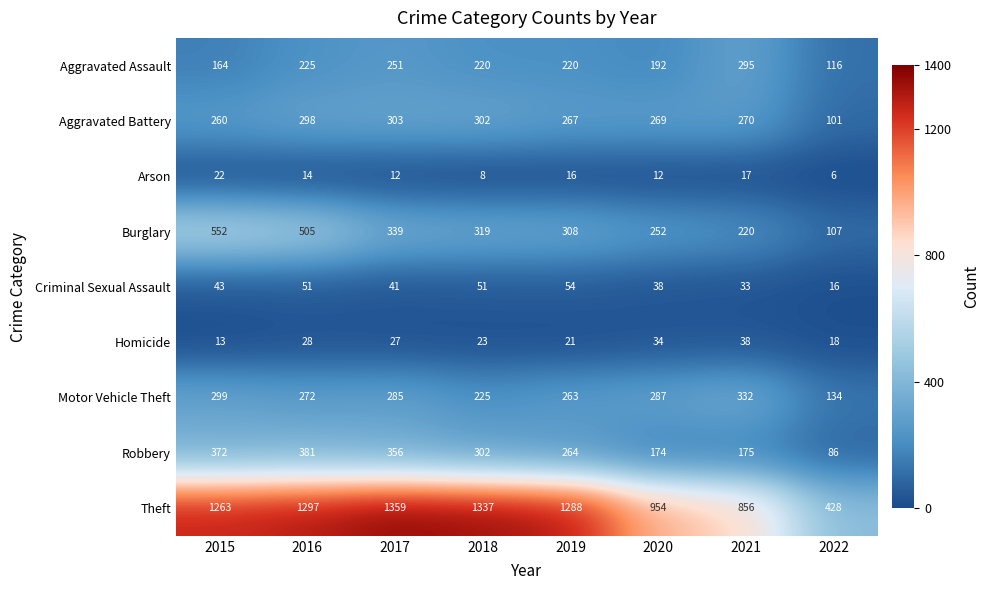

Is the value of Aggravated Assault at 2020 greater than the value of Arson at 2019?

Yes